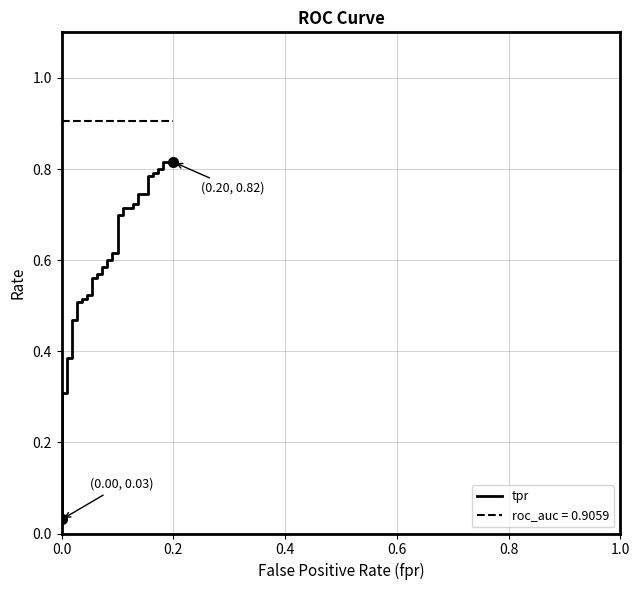

What is the value of the 10th point from the left?

0.5